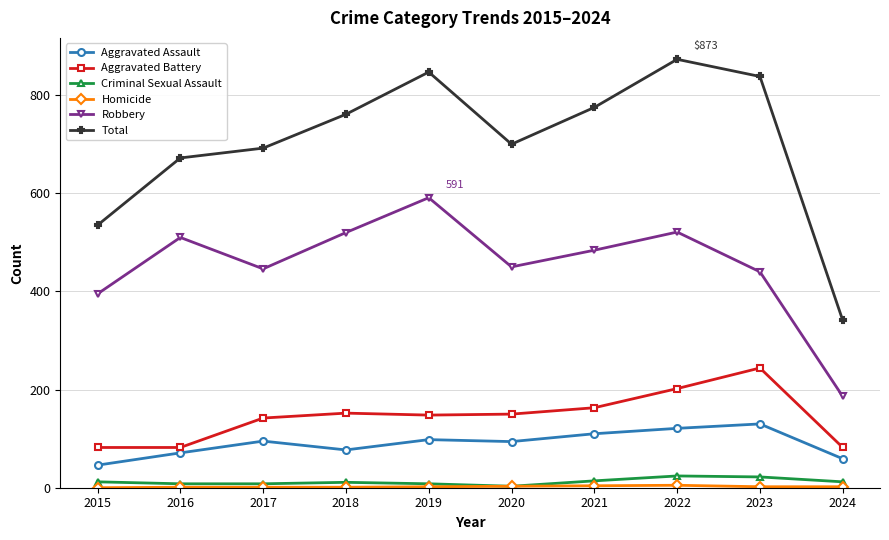

Between 2020 and 2021, which series saw the biggest shift?

Total